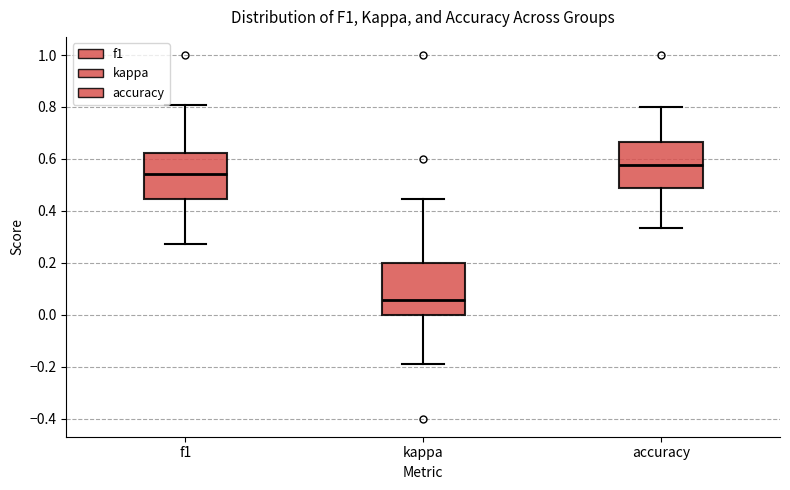

Where does the lower whisker of the box for kappa end on the y-axis? The values are not printed on the chart, so give them approximately, as read against the axis.

-0.20